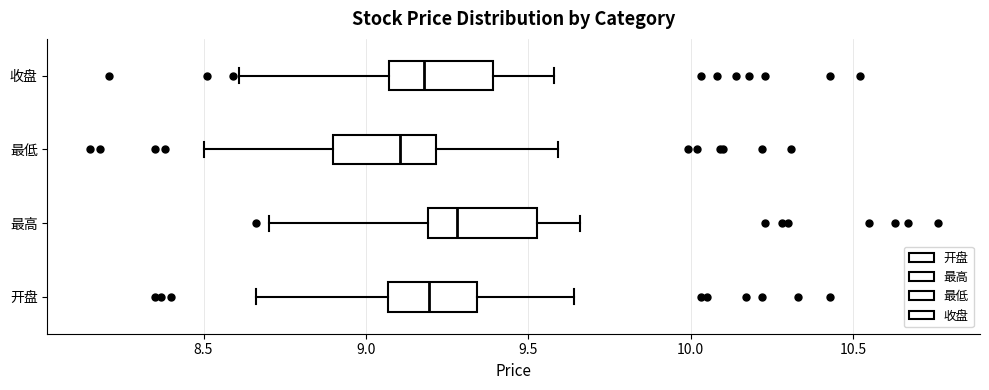

Reading bottom to top, read every box against the x-axis: the position of its median line, the range the box covers, and the ends of its whiskers. The values are not printed on the chart, so give them approximately, as read against the axis.

开盘: median 9.20, box 9.05 to 9.35, whiskers 8.65 to 9.65
最高: median 9.30, box 9.20 to 9.55, whiskers 8.70 to 9.65
最低: median 9.10, box 8.90 to 9.20, whiskers 8.50 to 9.60
收盘: median 9.20, box 9.05 to 9.40, whiskers 8.60 to 9.60